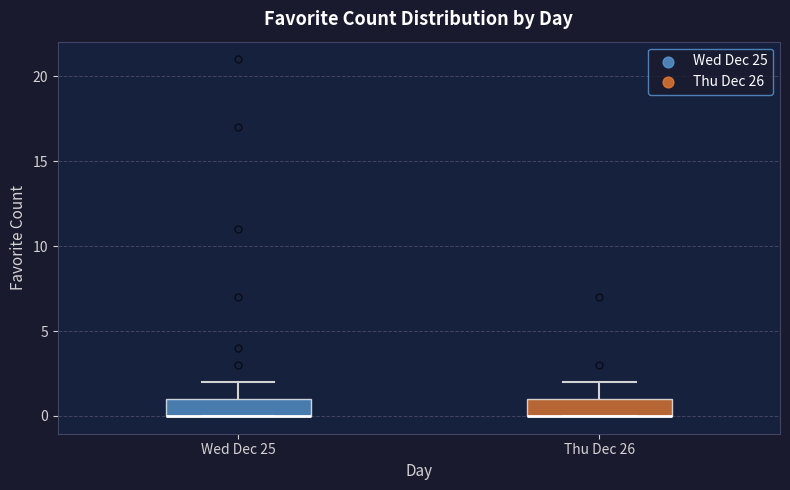

Reading left to right, read every box against the y-axis: the position of its median line, the range the box covers, and the ends of its whiskers. The values are not printed on the chart, so give them approximately, as read against the axis.

Wed Dec 25: median 0 (drawn on the box's lower edge), box 0 to 1, whiskers 0 to 2
Thu Dec 26: median 0 (drawn on the box's lower edge), box 0 to 1, whiskers 0 to 2